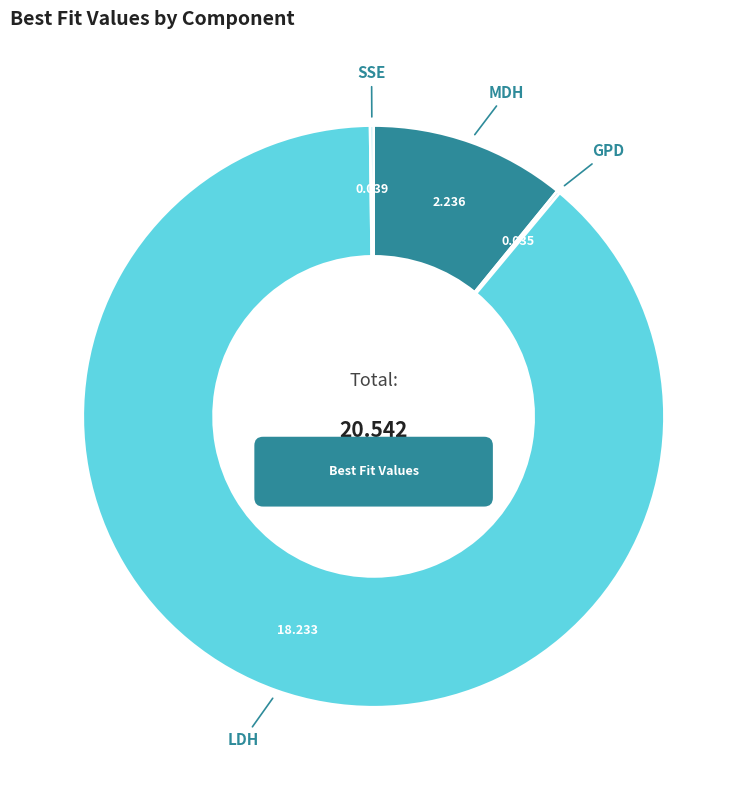

Rank the categories by value from highest to lowest.

LDH, MDH, SSE, GPD